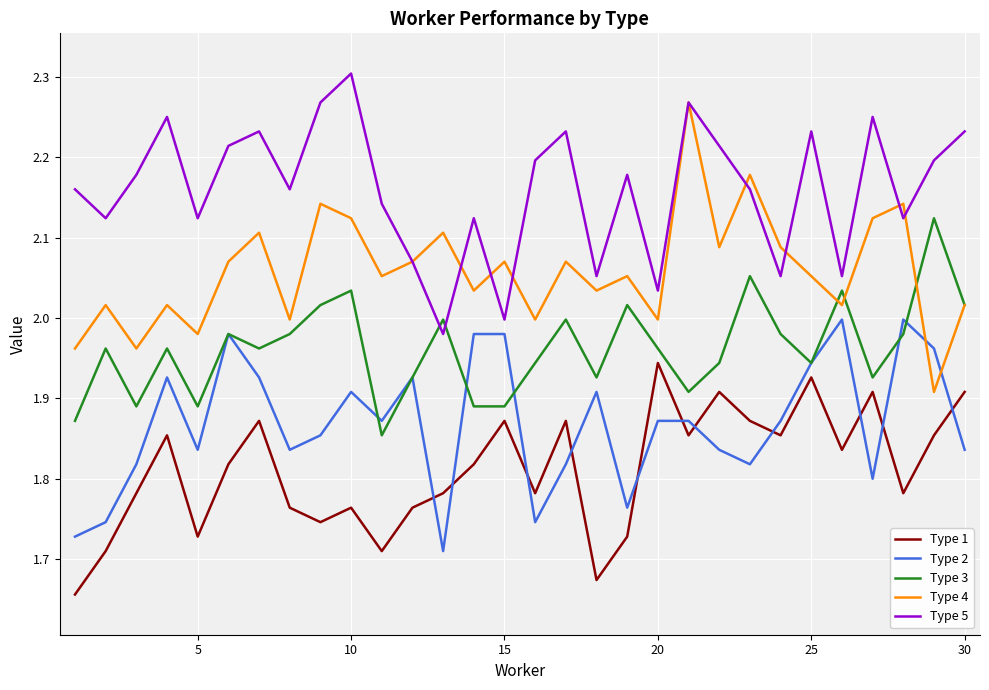

Is this an area chart (filled region under the line)?

No